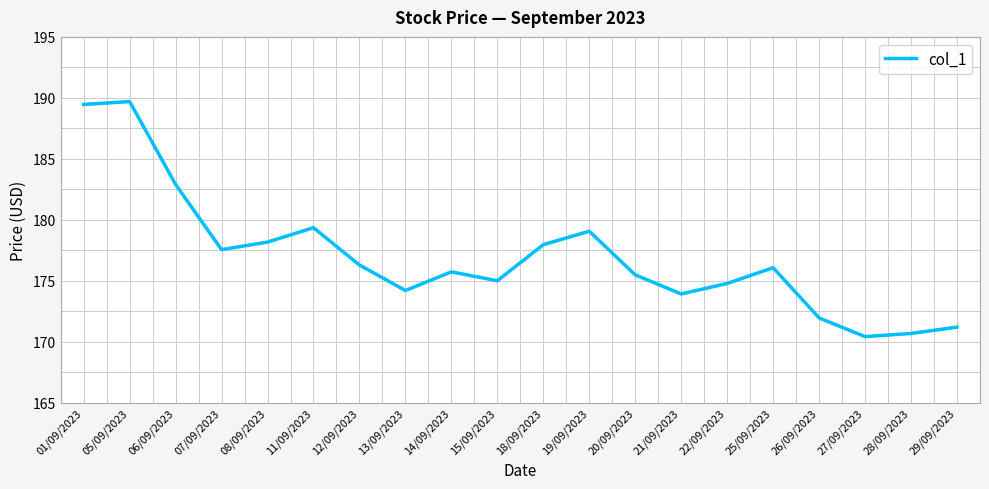

Is it true that the value at 01/09/2023 is 246.6?

False